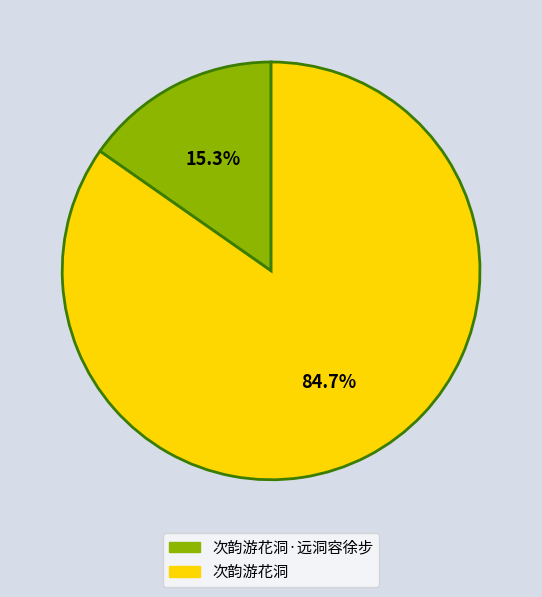

True or false: 次韵游花洞·远洞容徐步 accounts for 15% of the total.

True